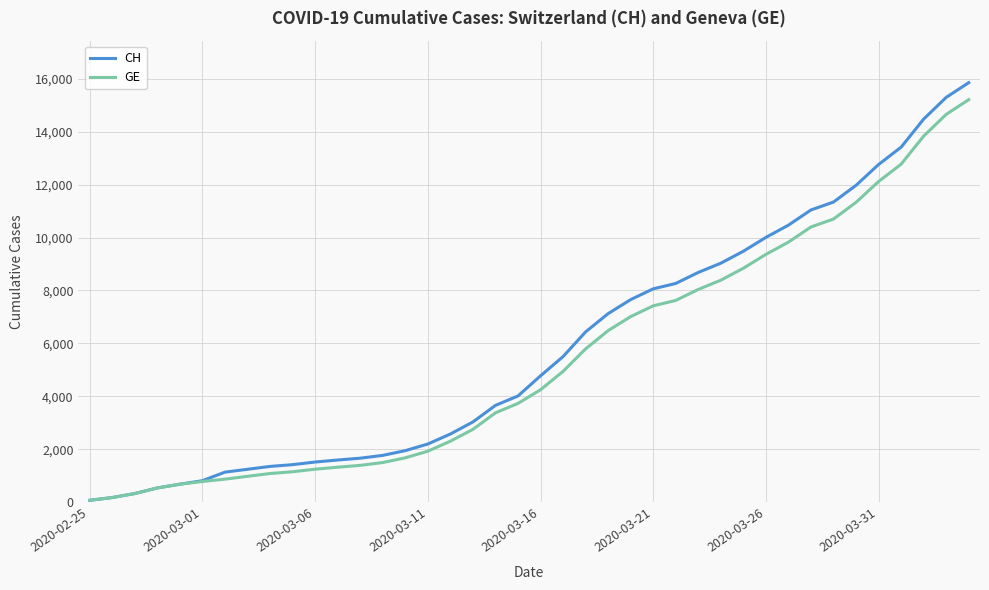

Which series has the largest range (max minus min)?

CH